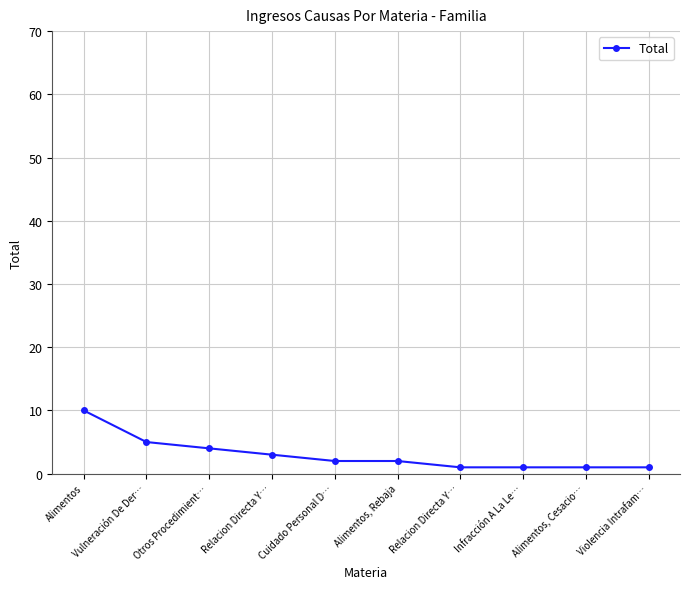

How many lines are shown in the chart?

1